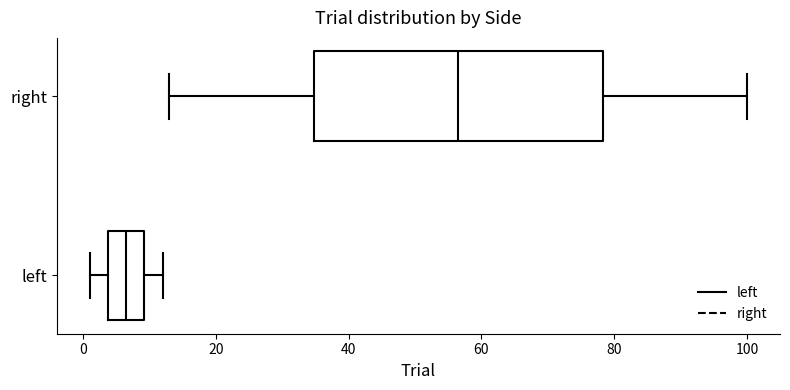

Reading bottom to top, read every box against the x-axis: the position of its median line, the range the box covers, and the ends of its whiskers. The values are not printed on the chart, so give them approximately, as read against the axis.

left: median 6, box 4 to 10, whiskers 2 to 12
right: median 56, box 34 to 78, whiskers 14 to 100